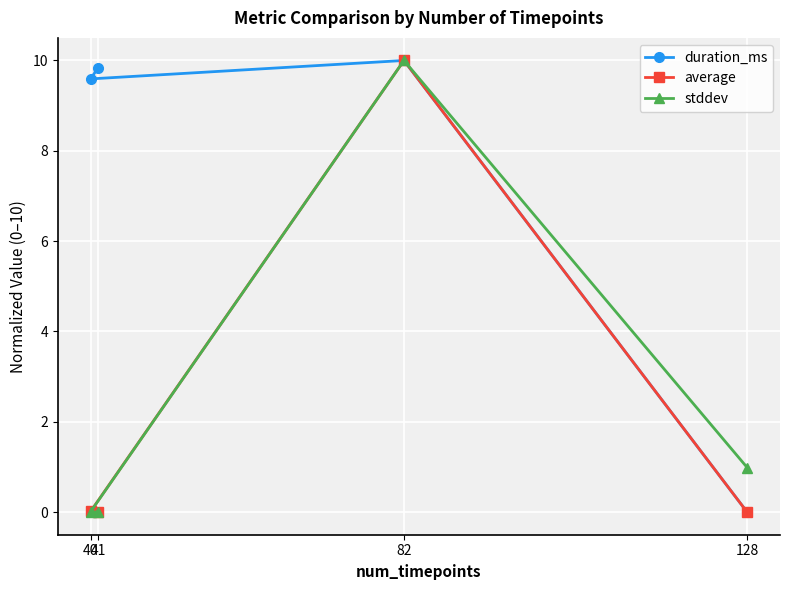

True or false: average has more than 0 interior local peaks.

True